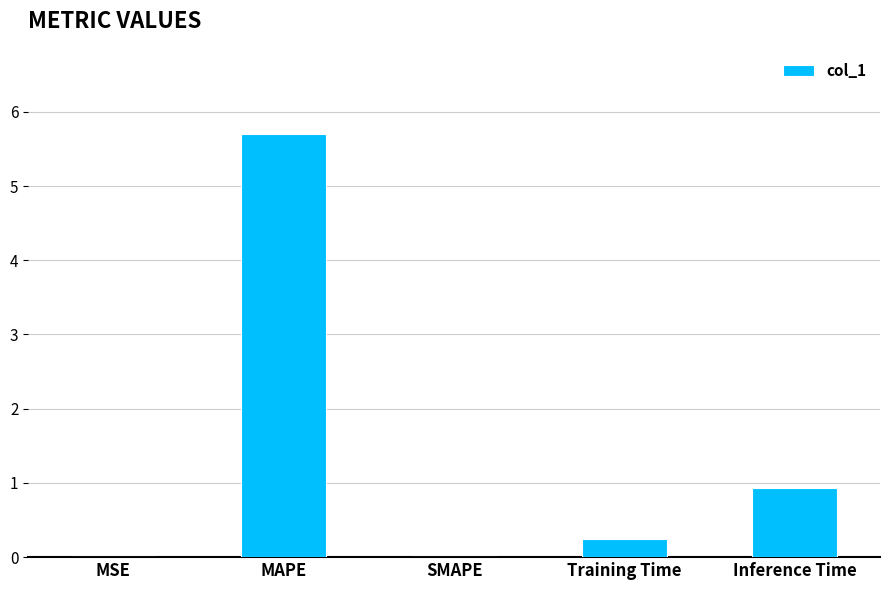

Is it true that the value at MAPE is 3.7?

False